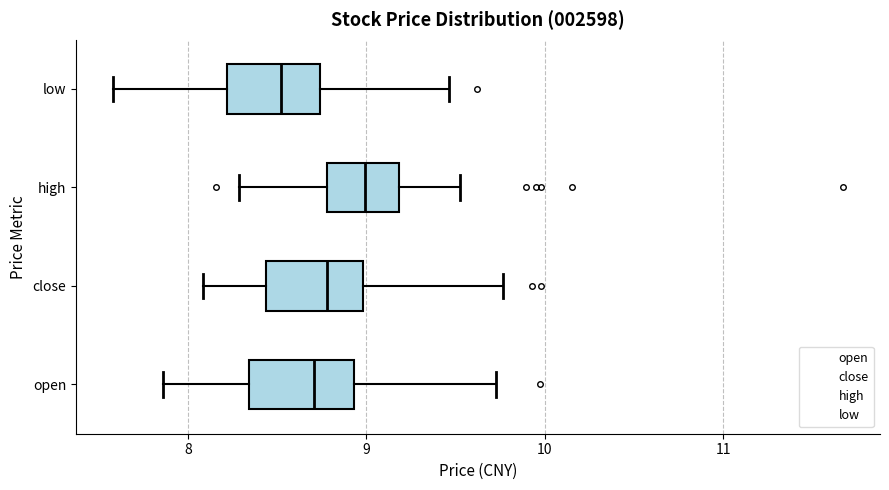

Reading bottom to top, transcribe this box plot: for each box, give where its median line is, the range the box spans, and where its two whiskers end, as read against the x-axis. The values are not printed on the chart, so give them approximately, as read against the axis.

open: median 8.7, box 8.3 to 8.9, whiskers 7.9 to 9.7
close: median 8.8, box 8.4 to 9.0, whiskers 8.1 to 9.8
high: median 9.0, box 8.8 to 9.2, whiskers 8.3 to 9.5
low: median 8.5, box 8.2 to 8.7, whiskers 7.6 to 9.5